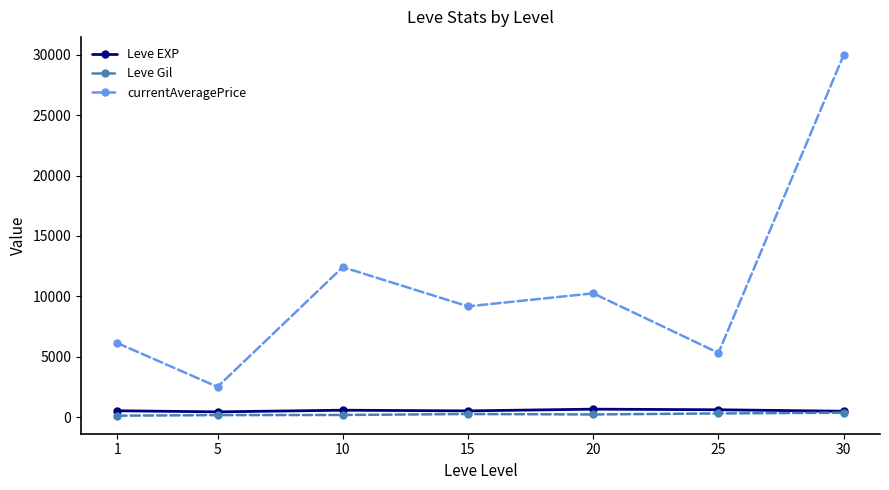

Count the number of categories in the chart.

7